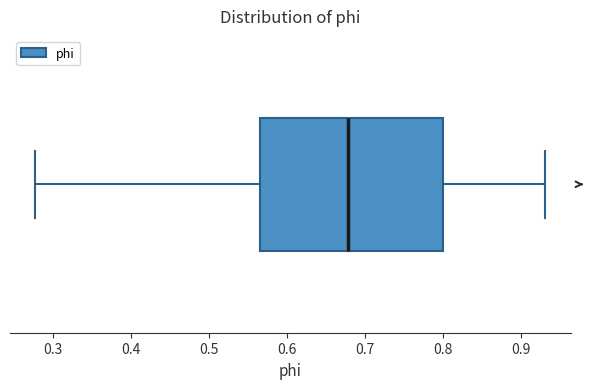

Where is the right edge of the box on the x-axis? The values are not printed on the chart, so give them approximately, as read against the axis.

0.80